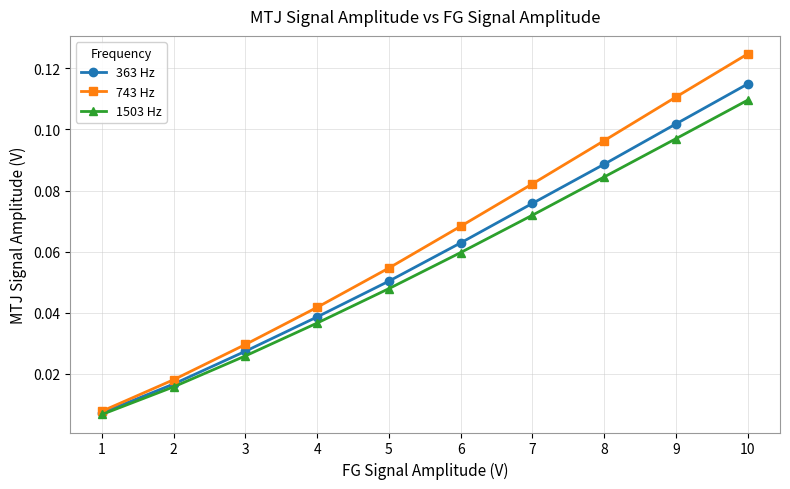

At how many categories does at least one series exceed 0?

10